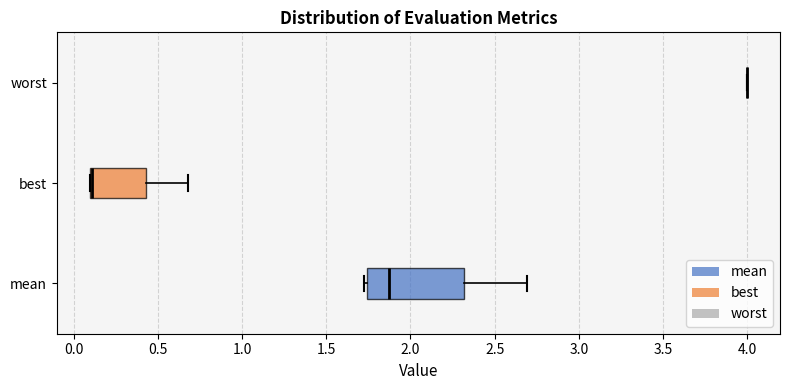

Reading bottom to top, transcribe this box plot: for each box, give where its median line is, the range the box spans, and where its two whiskers end, as read against the x-axis. The values are not printed on the chart, so give them approximately, as read against the axis.

mean: median 1.85, box 1.75 to 2.30, whiskers 1.70 to 2.70
best: median 0.10 (drawn on the box's left edge), box 0.10 to 0.45, whiskers 0.10 to 0.70
worst: box collapsed to a line at 4.00, whiskers 4.00 to 4.00